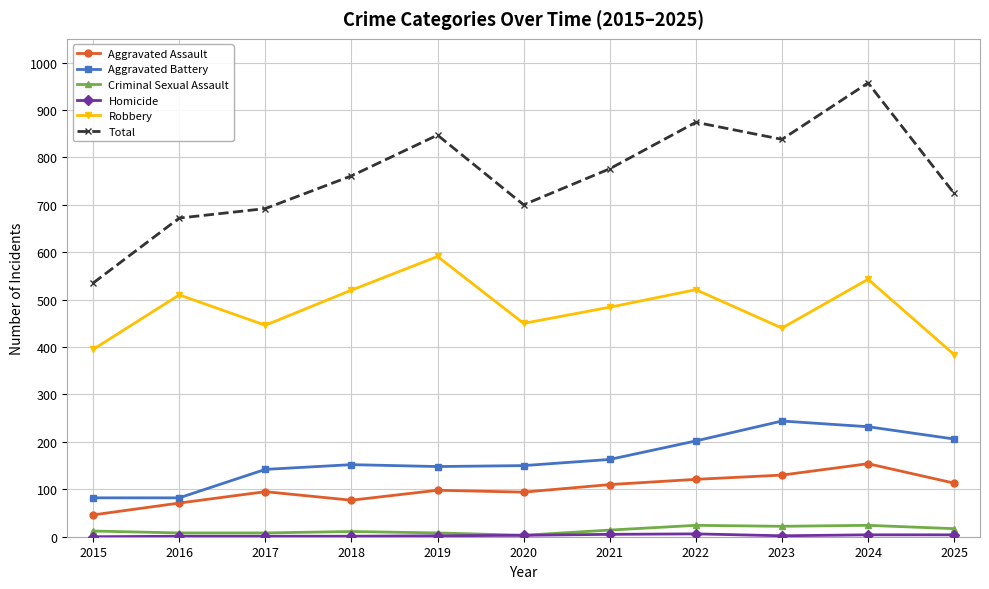

The Aggravated Battery series shows 163 at 2021. True or false?

True